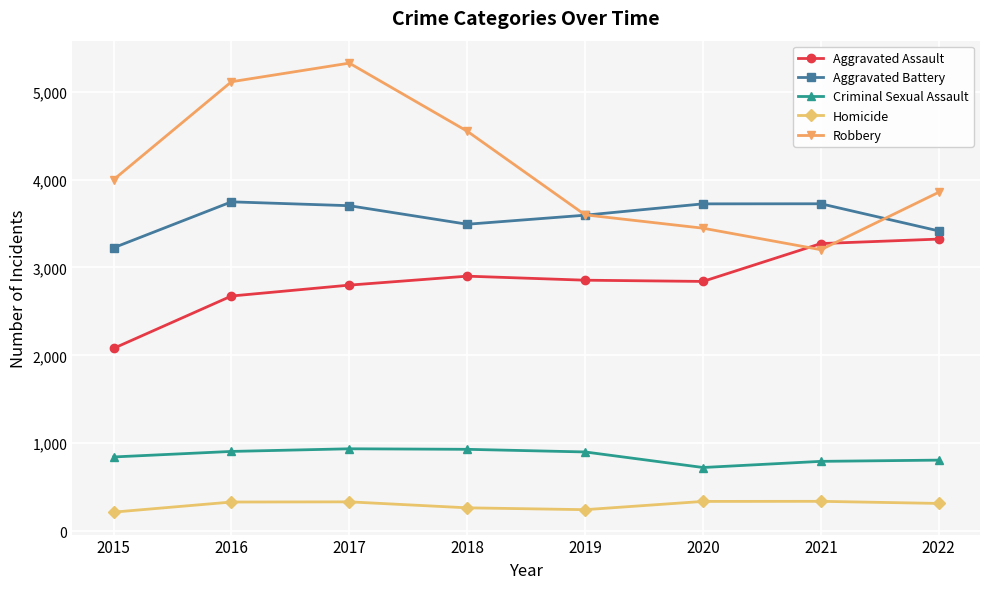

The value of Robbery at 2021 is 3202. True or false?

True